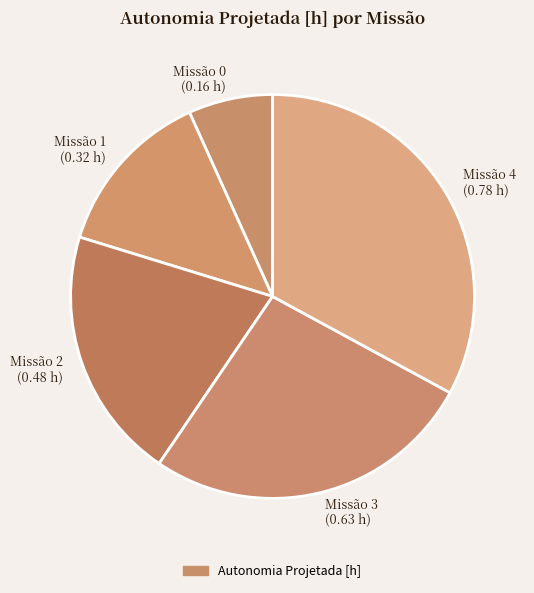

Is there any slice that represents more than half of the pie?

No